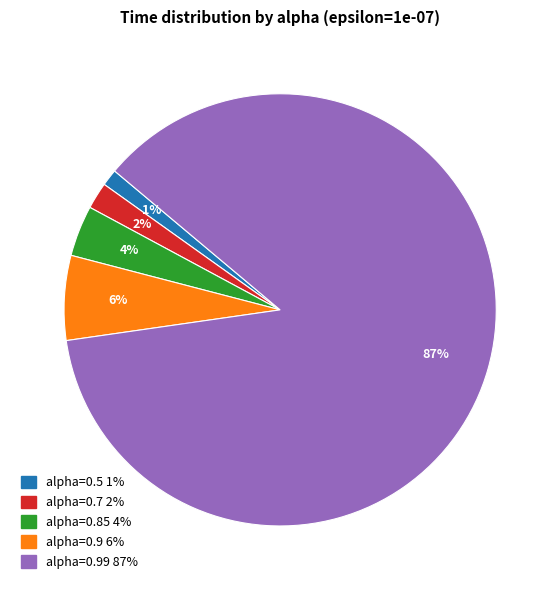

To the nearest percent, what is the average slice percentage?

20%